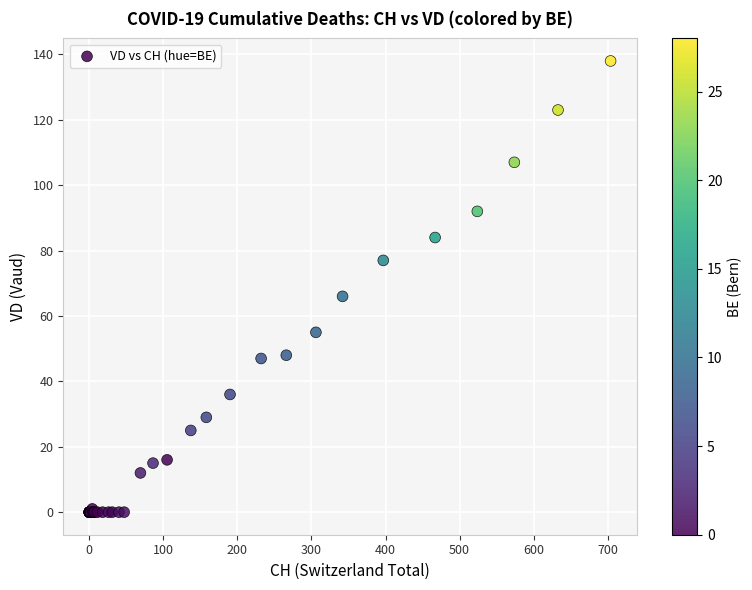

What Y value in the scatter plot is closest to 69?

66